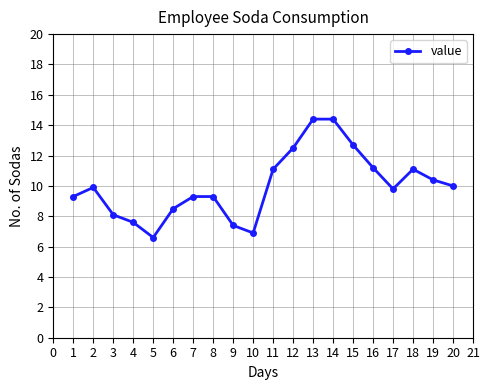

How many data points does each series have?

20